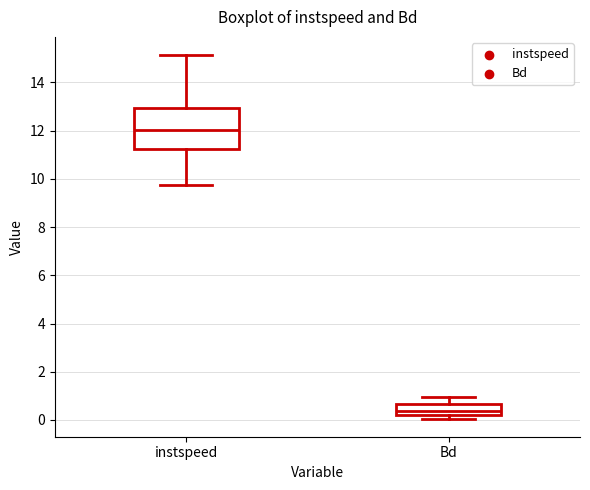

Where is the lower edge of the box for instspeed on the y-axis? The values are not printed on the chart, so give them approximately, as read against the axis.

11.2